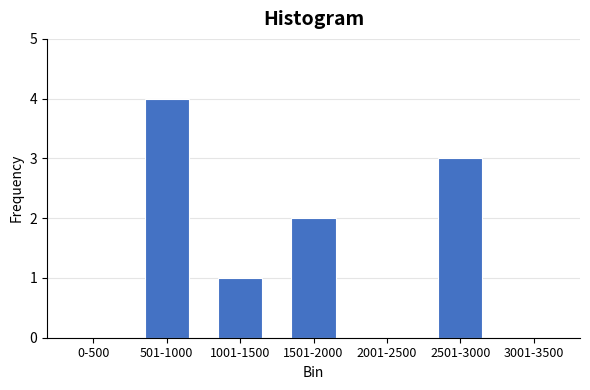

Reading left to right, list all the values displayed in this chart.

0-500=0	501-1000=4	1001-1500=1	1501-2000=2	2001-2500=0	2501-3000=3	3001-3500=0